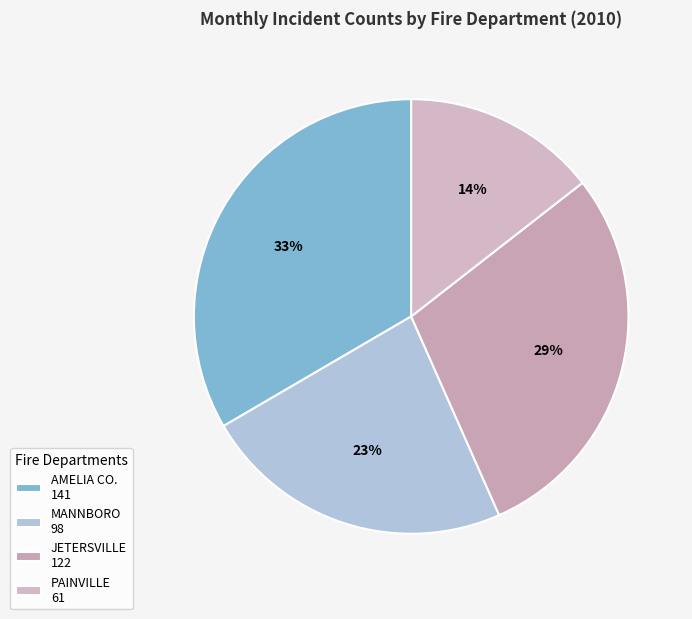

What is the largest slice in the pie chart?

AMELIA CO. 141